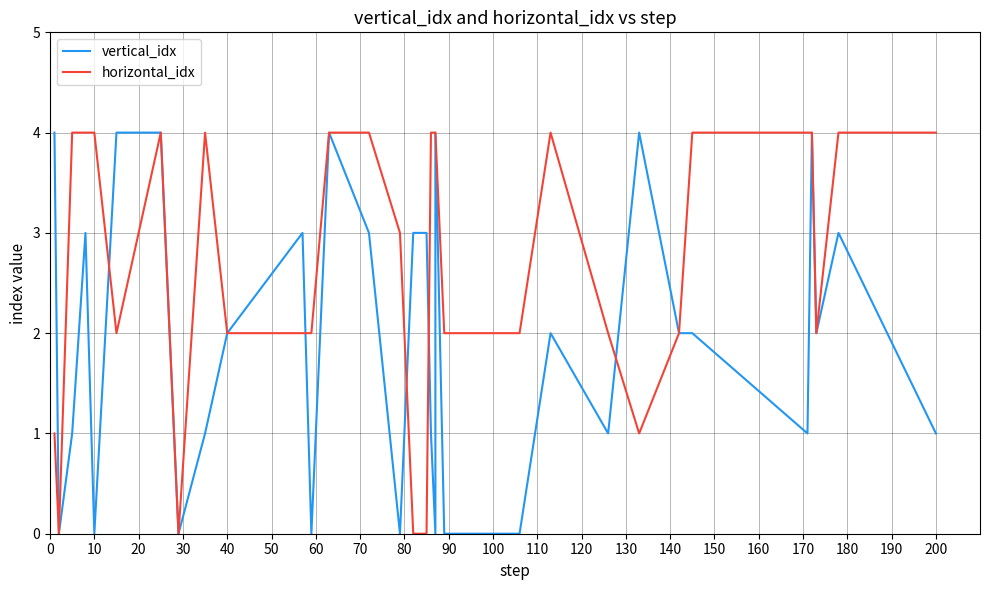

The horizontal_idx series shows 3 at 90. True or false?

False